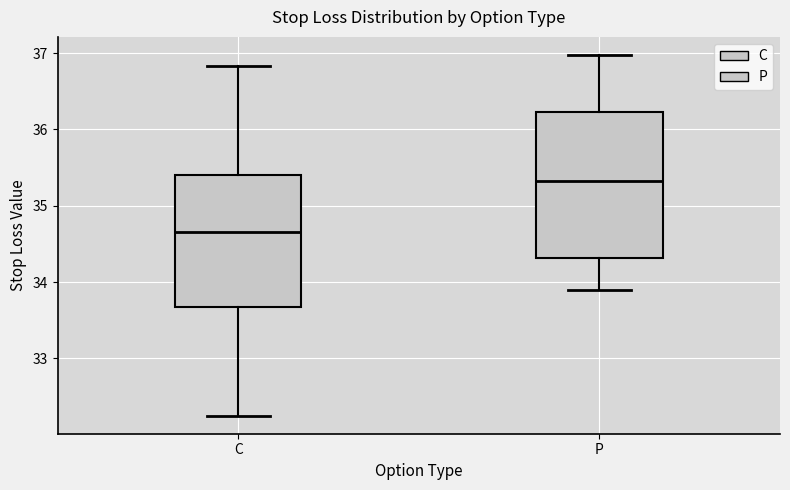

Which box has the highest median line?

P